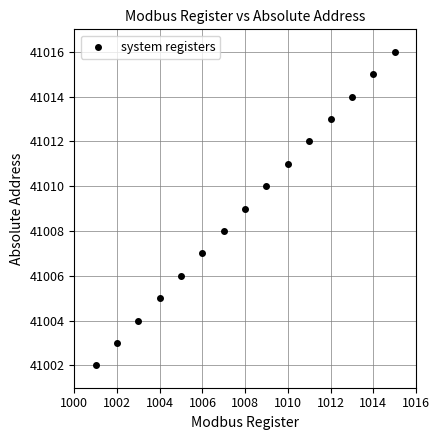

What is the range of X values (max minus min)?

14